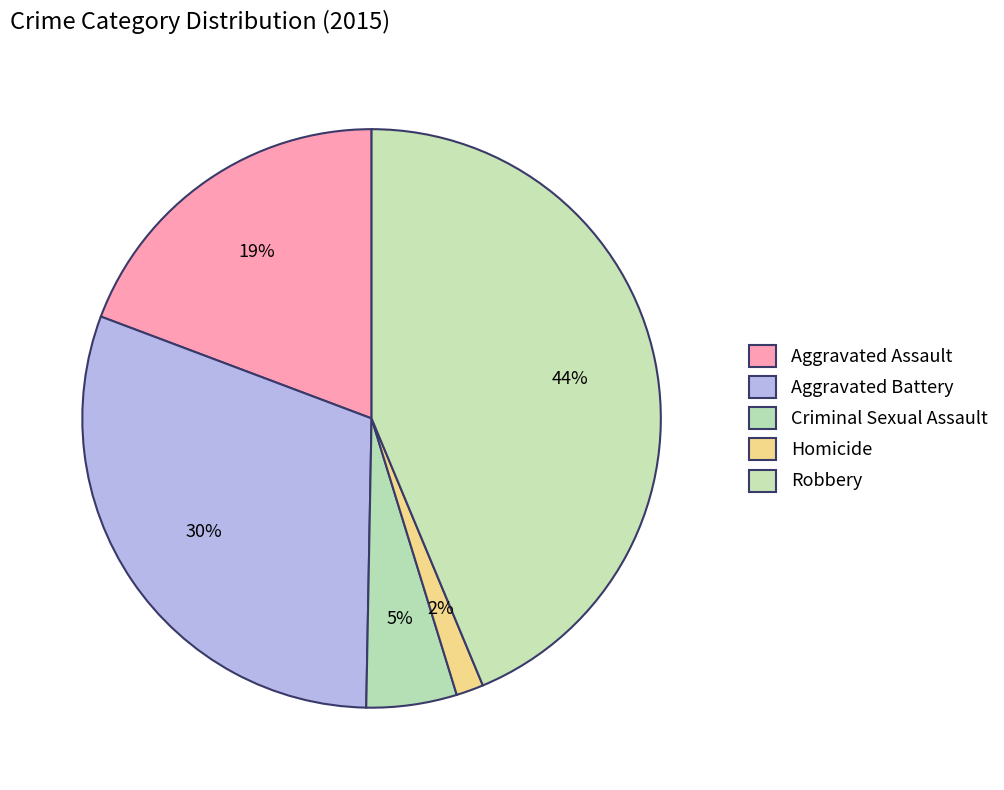

Does Robbery represent more than half of the total?

No